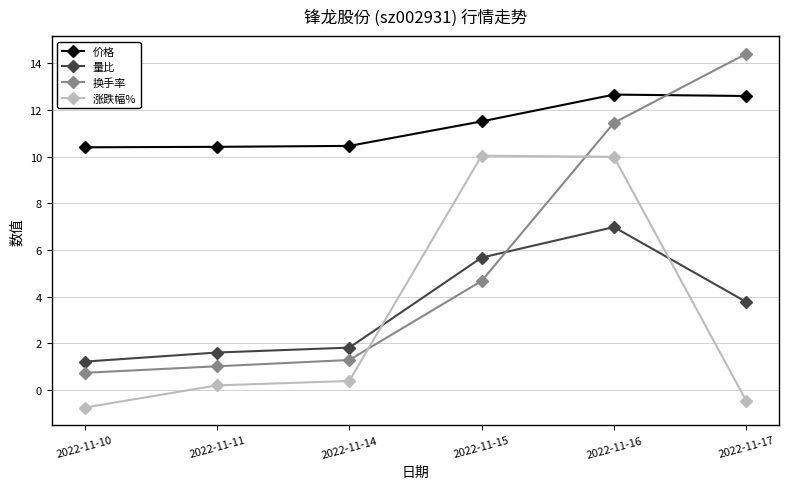

Is it true that 价格 equals 17.8 at 2022-11-15?

False